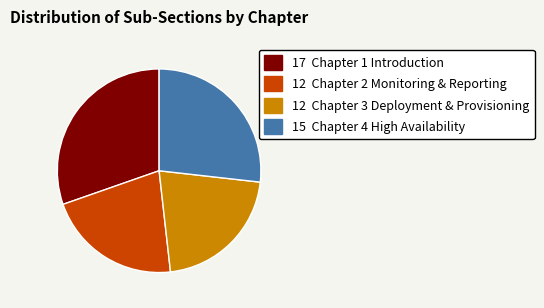

Is there a majority slice in this chart?

No